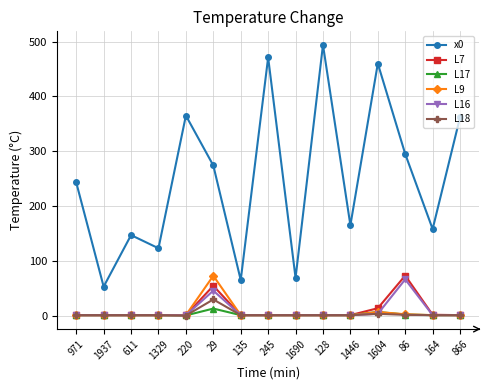

The value of L16 at 971 is 1.0. True or false?

True